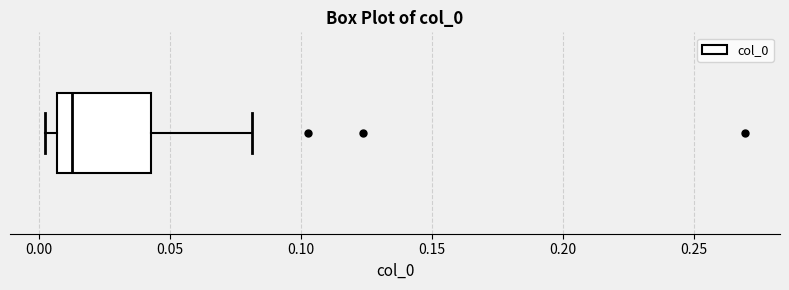

Where is the right edge of the box on the x-axis? The values are not printed on the chart, so give them approximately, as read against the axis.

0.045